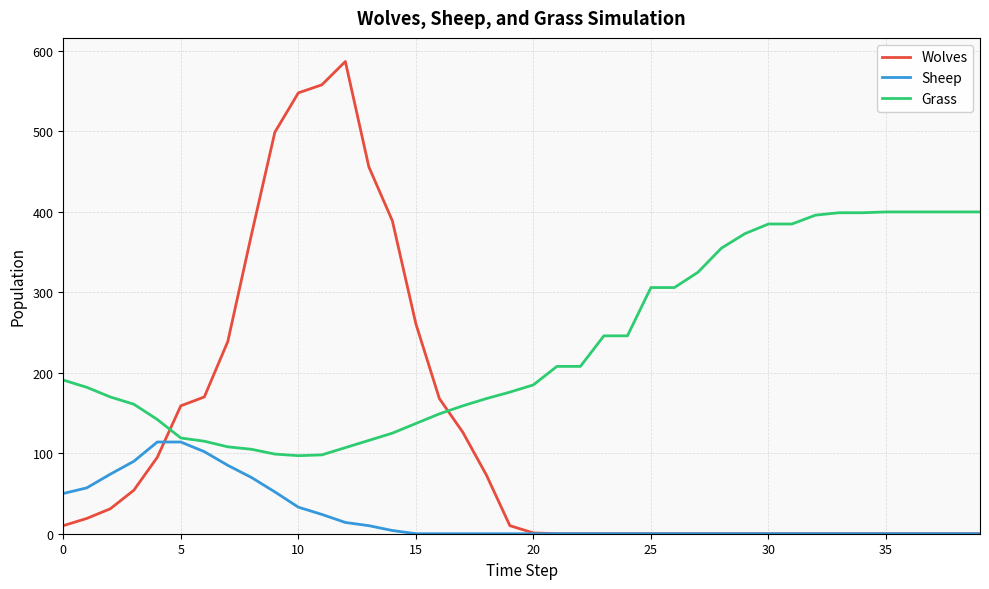

Does the chart display data point markers on the line(s)?

No